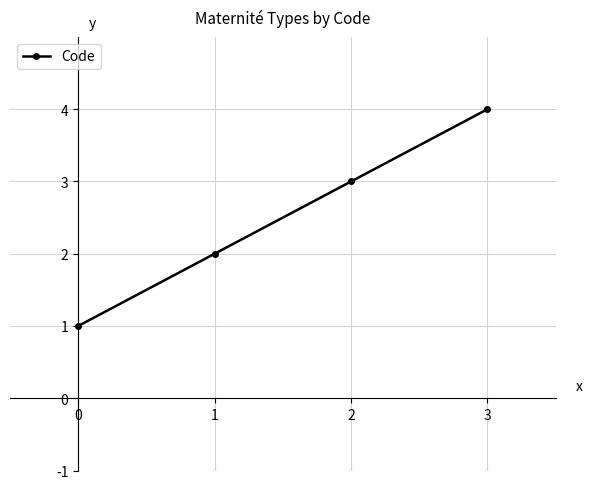

The value at 3 is 6. True or false?

False